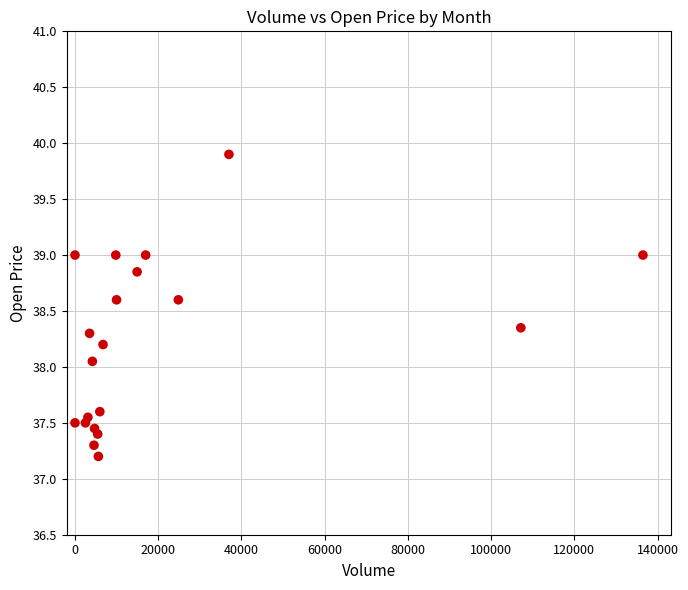

What is the range of Y values (max minus min)?

2.7